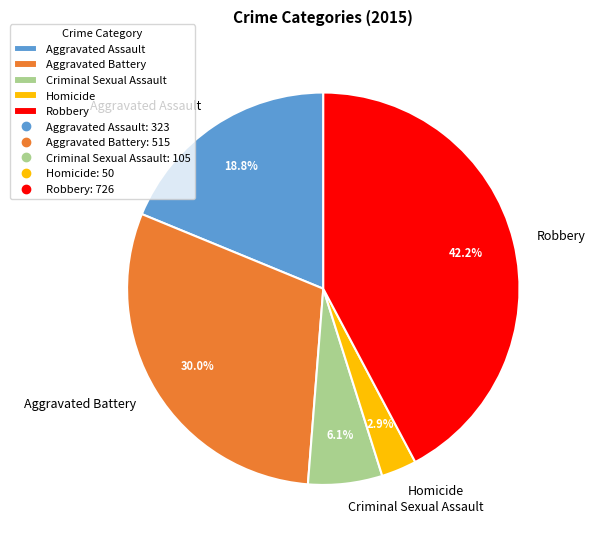

Does any single category account for the majority?

No